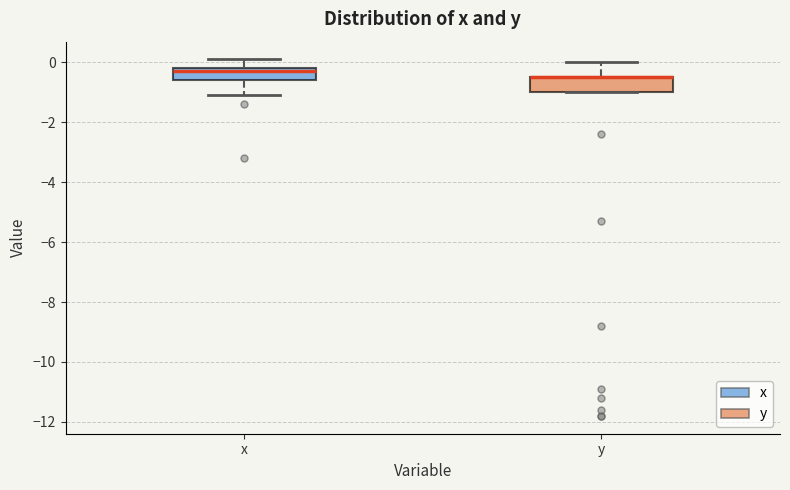

Reading left to right, read every box against the y-axis: the position of its median line, the range the box covers, and the ends of its whiskers. The values are not printed on the chart, so give them approximately, as read against the axis.

x: median -0.2 (just below the box's upper edge), box -0.6 to -0.2, whiskers -1.0 to 0.2
y: median -0.4 (drawn on the box's upper edge), box -1.0 to -0.4, whiskers -1.0 to 0.0